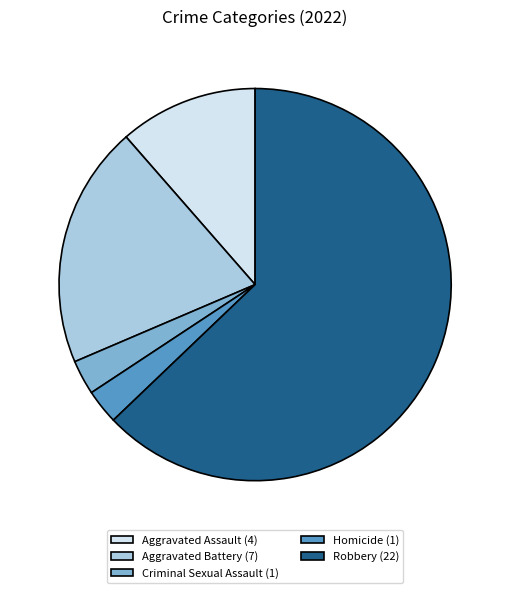

Do Robbery (22) and Aggravated Battery (7) together represent more than half of the pie?

Yes